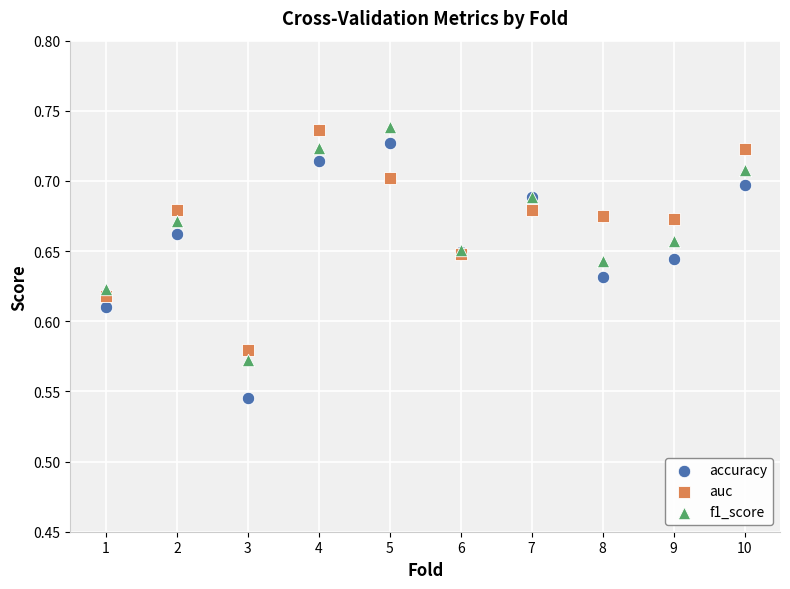

Which series reaches the minimum Y coordinate?

accuracy